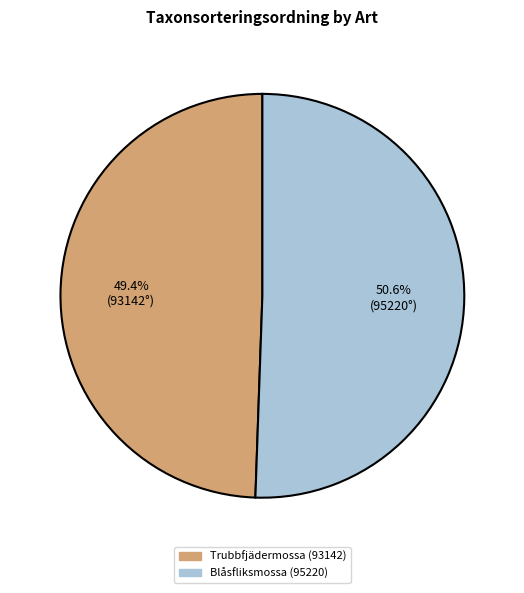

To the nearest percent, what portion does Trubbfjädermossa (93142) represent?

49%